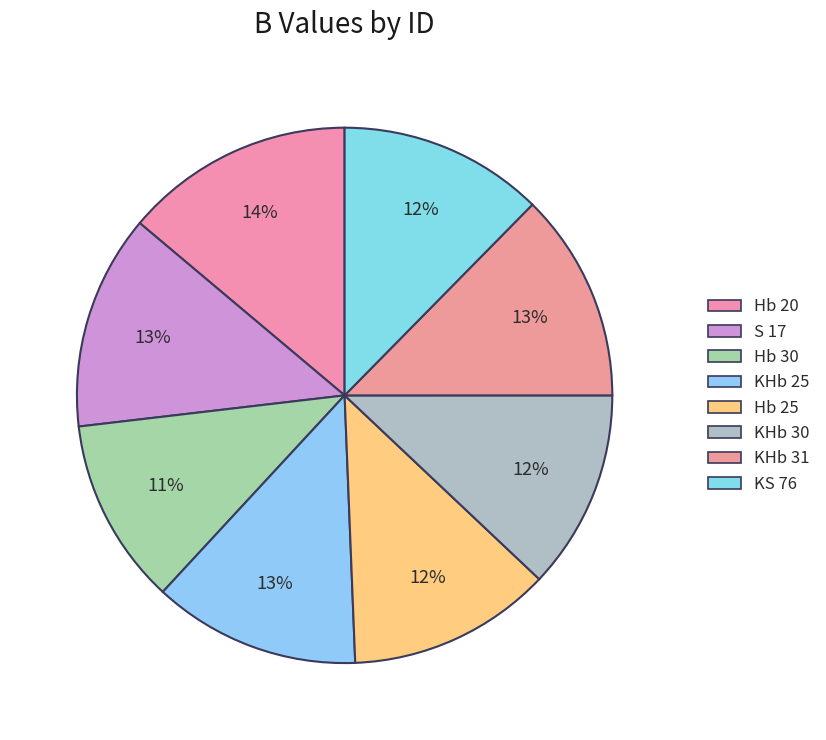

How many slices are in this pie chart?

8